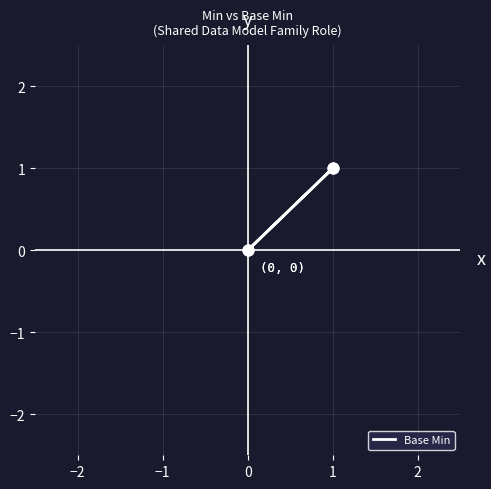

Which has a higher value, 1 or −2?

1